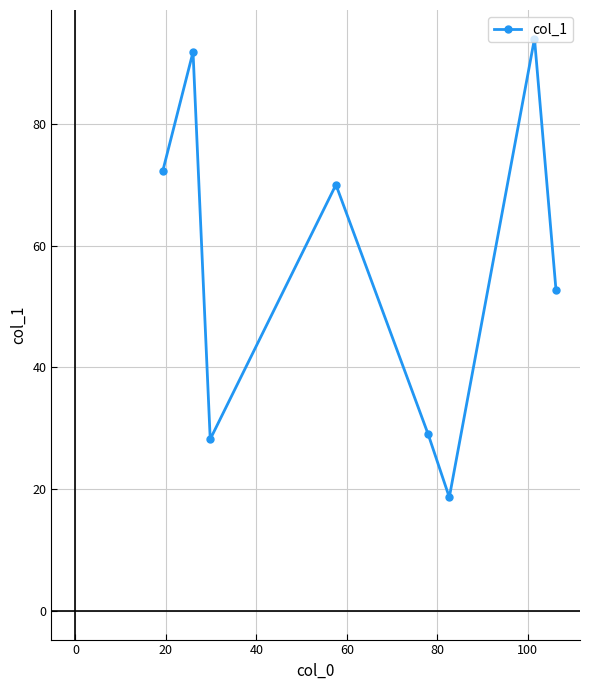

True or false: there are more than 2 points higher than both neighbors.

True